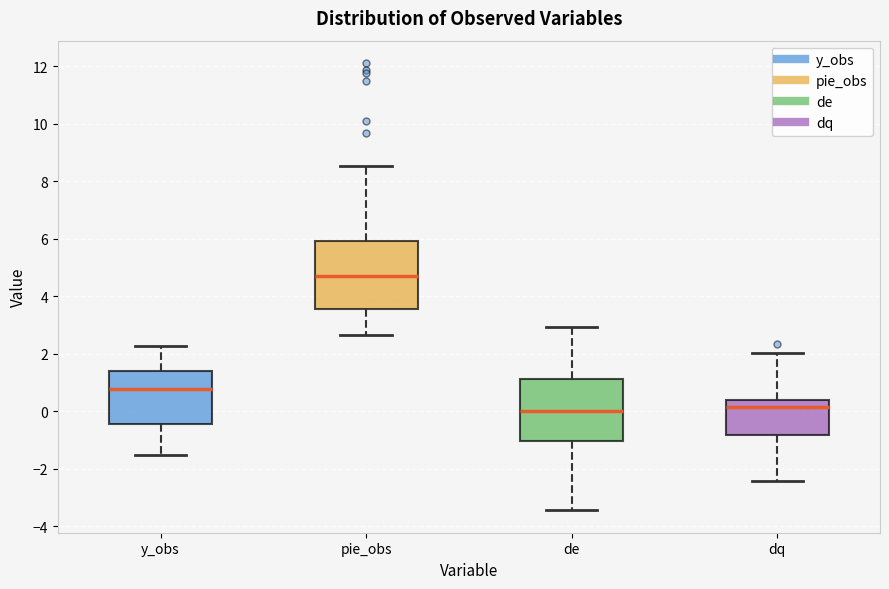

Where does the upper whisker of the box for dq end on the y-axis? The values are not printed on the chart, so give them approximately, as read against the axis.

2.0